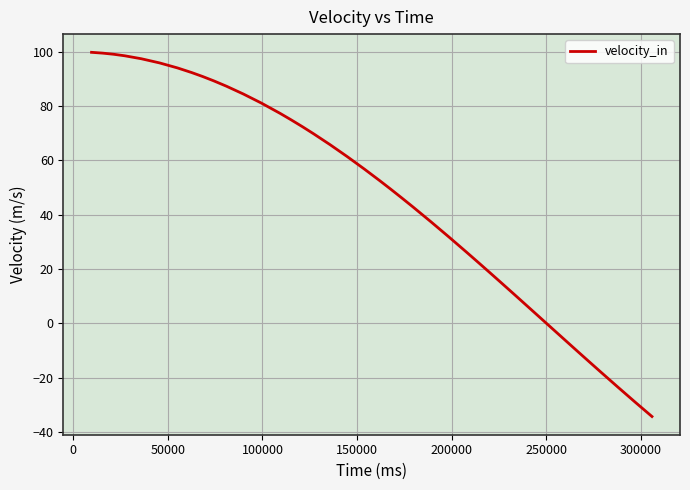

Count the number of data series in this chart.

1